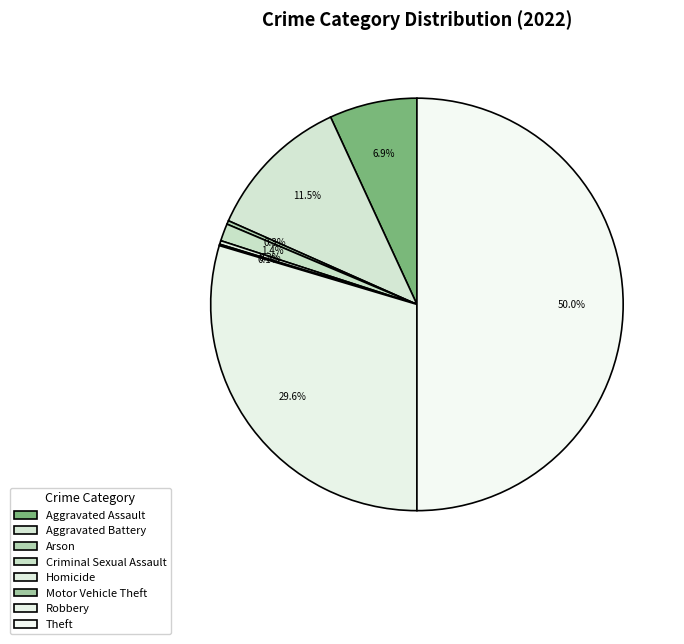

Combined, do Motor Vehicle Theft and Aggravated Battery account for over 50%?

No